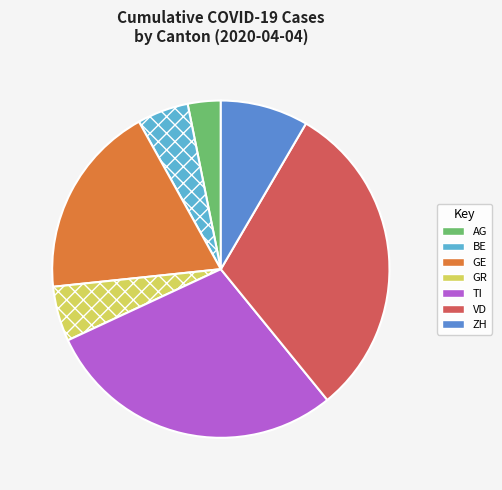

Does BE represent more than half of the total?

No